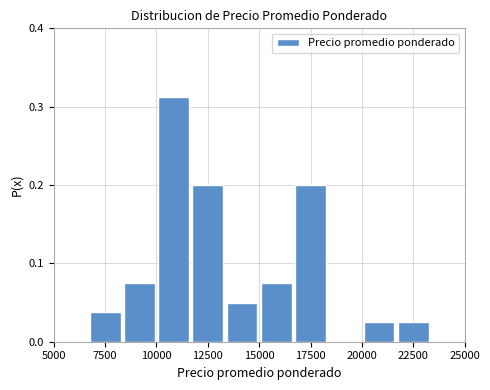

Around what value on the x-axis is the tallest bar? Give the approximate position of its centre, as read against the axis.

11000